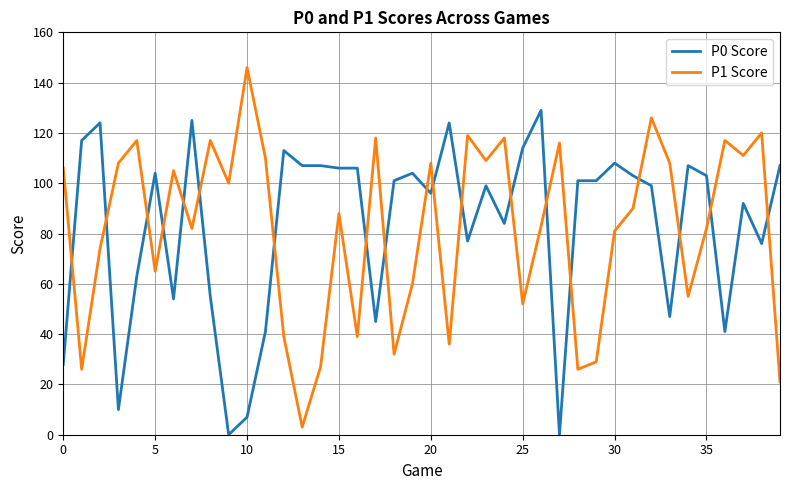

True or false: P1 Score and P0 Score intersect in this chart.

True